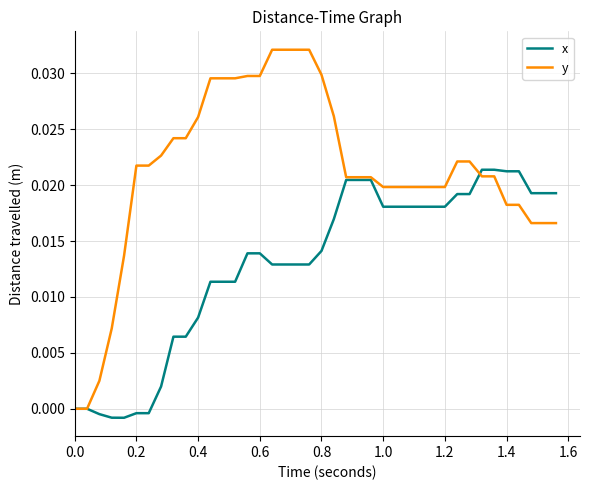

Which series has the largest range (max minus min)?

y